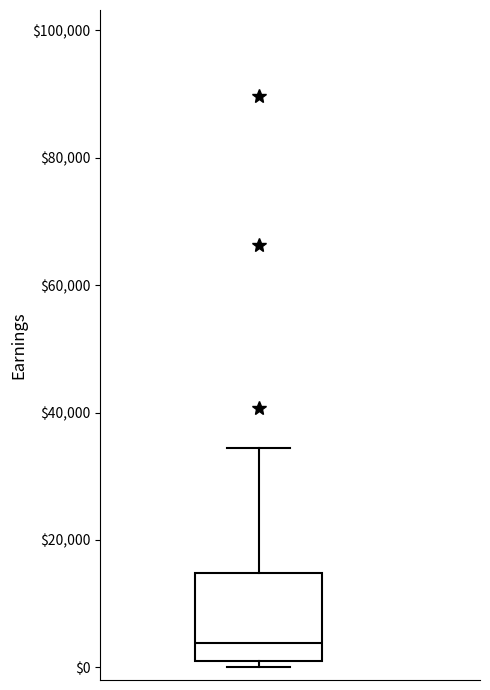

Transcribe this box plot: give where the median line is, the range the box spans, and where the two whiskers end, as read against the y-axis. The values are not printed on the chart, so give them approximately, as read against the axis.

median 4000, box 2000 to 14000, whiskers 0 to 34000